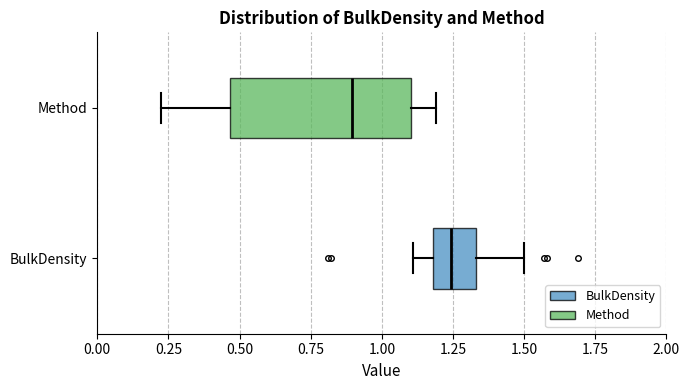

Reading bottom to top, transcribe this box plot: for each box, give where its median line is, the range the box spans, and where its two whiskers end, as read against the x-axis. The values are not printed on the chart, so give them approximately, as read against the axis.

BulkDensity: median 1.25, box 1.20 to 1.35, whiskers 1.10 to 1.50
Method: median 0.90, box 0.45 to 1.10, whiskers 0.20 to 1.20